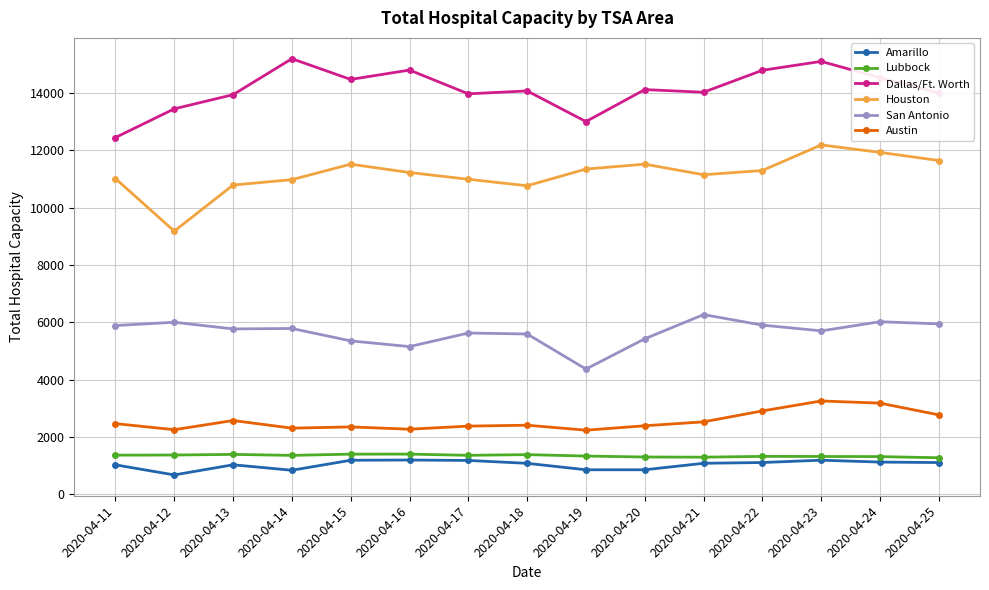

True or false: Amarillo and San Antonio intersect in this chart.

False